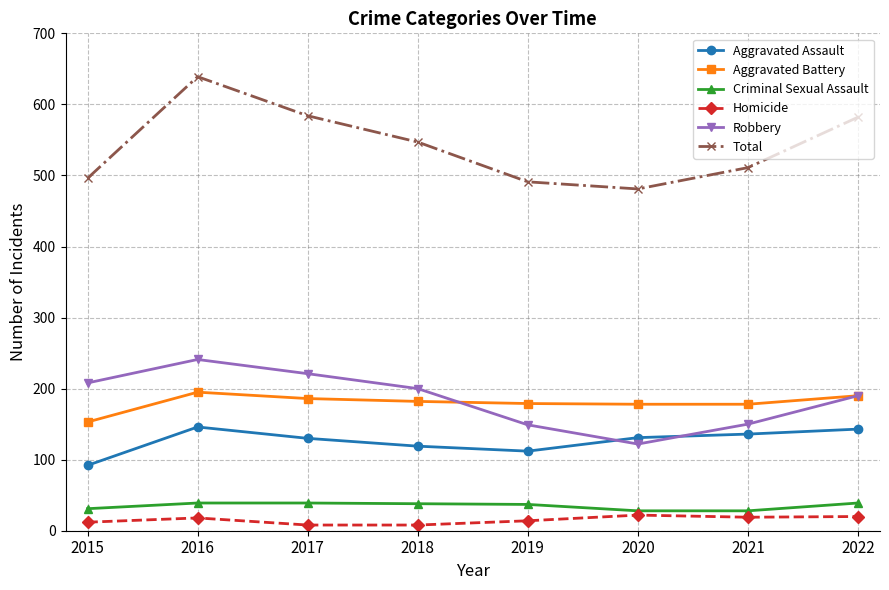

After their last crossing, which series has the higher values: Robbery or Aggravated Assault?

Robbery